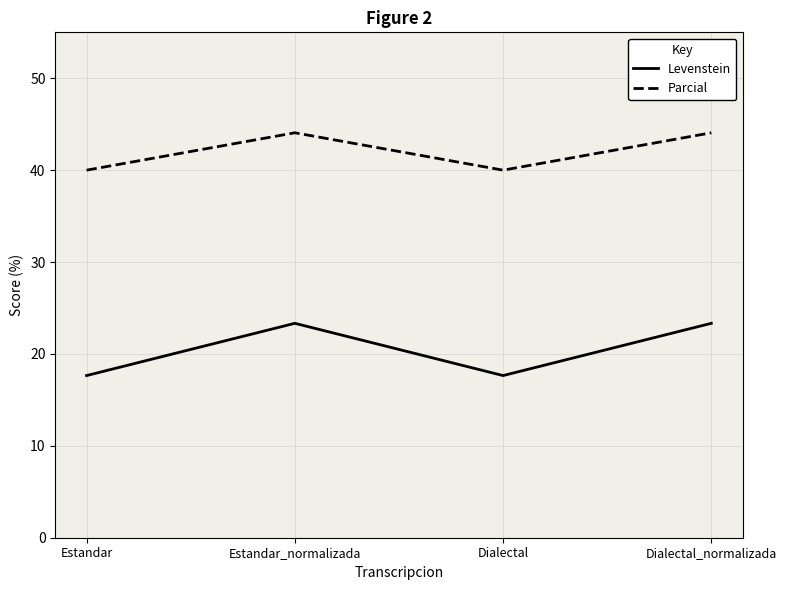

What is the total value across all series at Estandar?

57.6